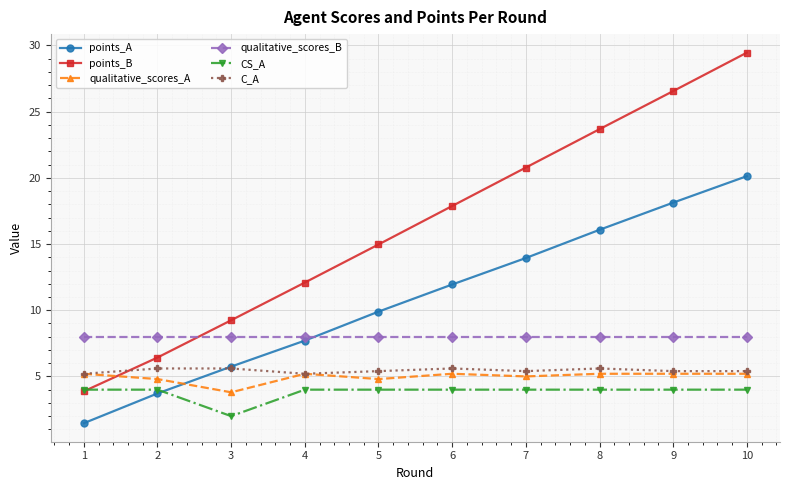

Which label corresponds to the smallest value in the chart?

1